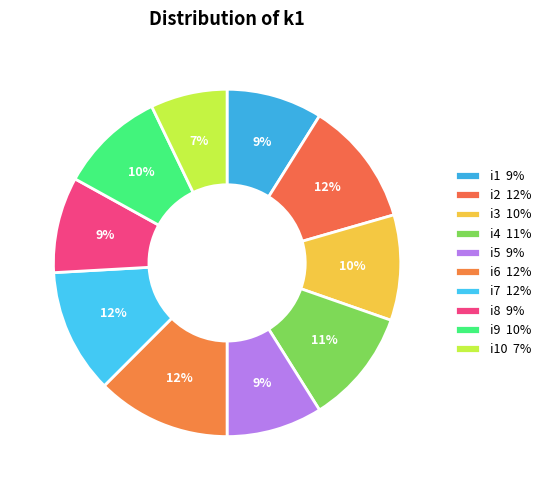

To the nearest percent, what is the difference between the largest and smallest slice percentages?

5%